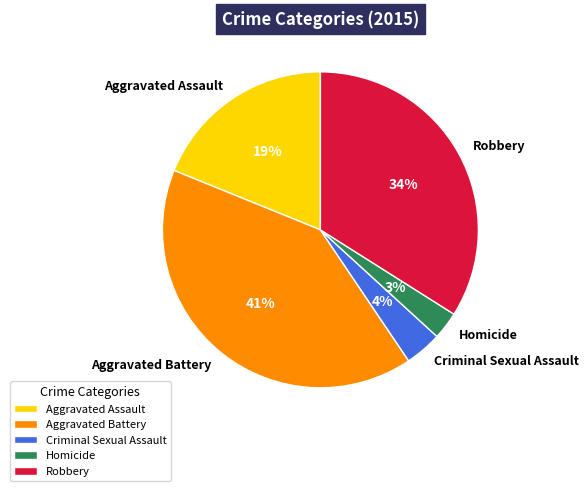

Is the sum of Criminal Sexual Assault and Homicide greater than half?

No